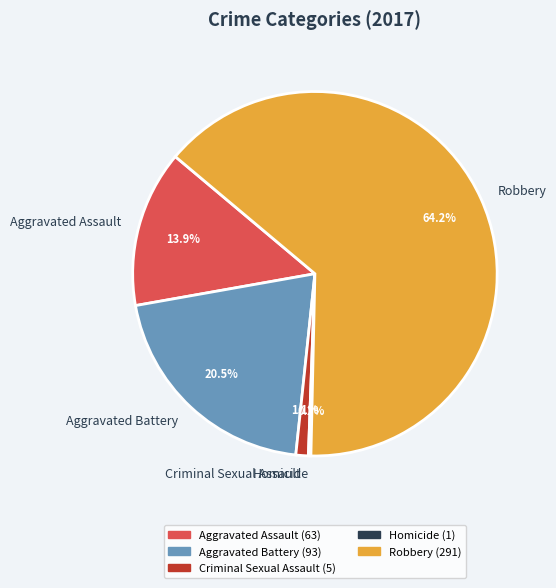

The Robbery slice represents 58% of the pie. True or false?

False